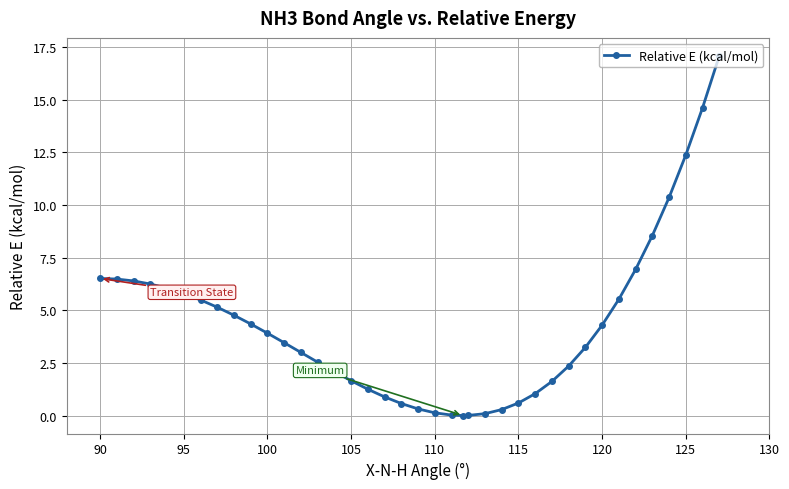

What is the value of the 9th point from the left?

4.8